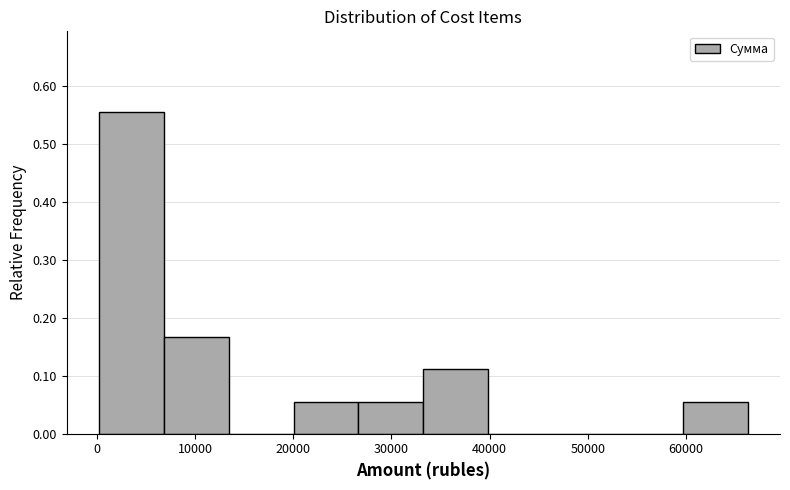

Reading left to right, transcribe this chart: for each bar, give the range it covers on the x-axis and its height. Neither the bar edges nor the heights are printed on the chart, so give them approximately, as read against the axes.

0 to 7000: 0.56
7000 to 13000: 0.17
13000 to 20000: 0
20000 to 27000: 0.06
27000 to 33000: 0.06
33000 to 40000: 0.11
40000 to 46000: 0
46000 to 53000: 0
53000 to 60000: 0
60000 to 66000: 0.06